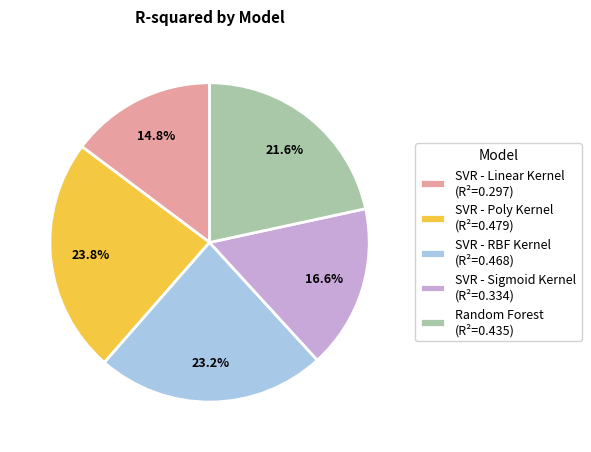

To the nearest percent, what is the difference between the largest and smallest slice percentages?

9%